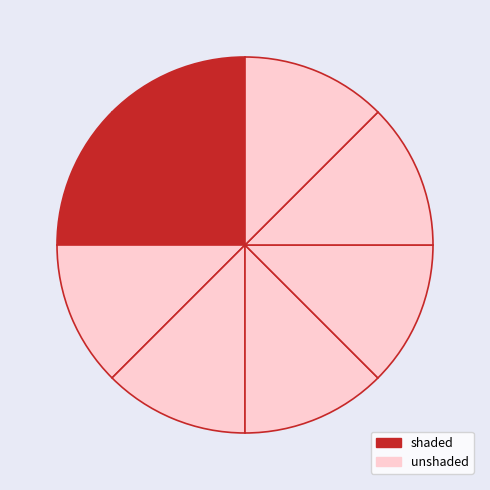

Count the number of slices in the pie.

8